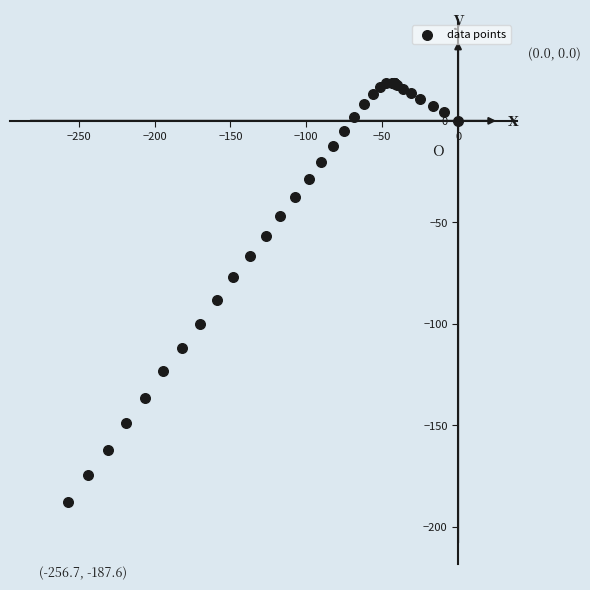

What Y value in the scatter plot is closest to -84?

-88.3